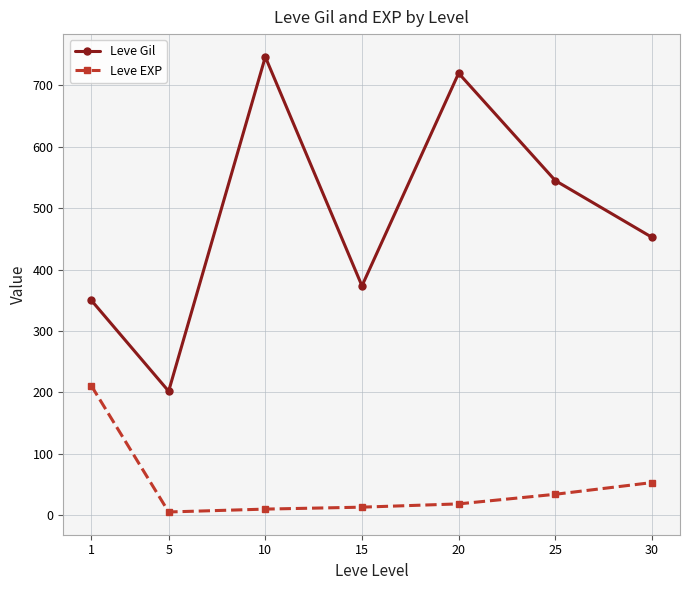

What are all the series names shown in the legend?

Leve Gil, Leve EXP